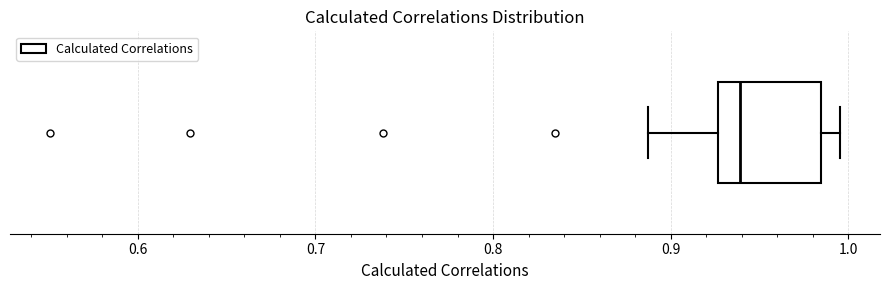

Read this box plot against the x-axis: the position of the median line, the range covered by the box, and the ends of both whiskers. The values are not printed on the chart, so give them approximately, as read against the axis.

median 0.94, box 0.93 to 0.98, whiskers 0.89 to 1.00